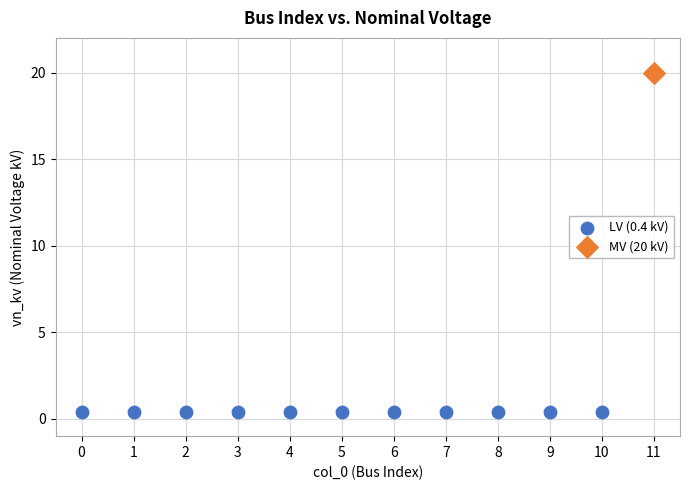

Which series contains the highest Y value?

MV (20 kV)